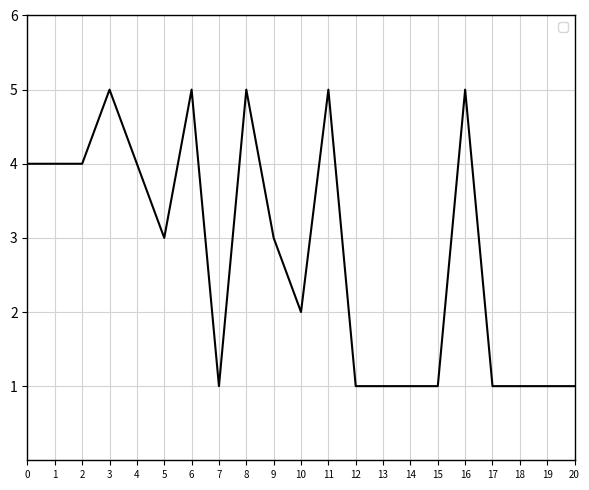

What is the maximum value shown in the chart?

5